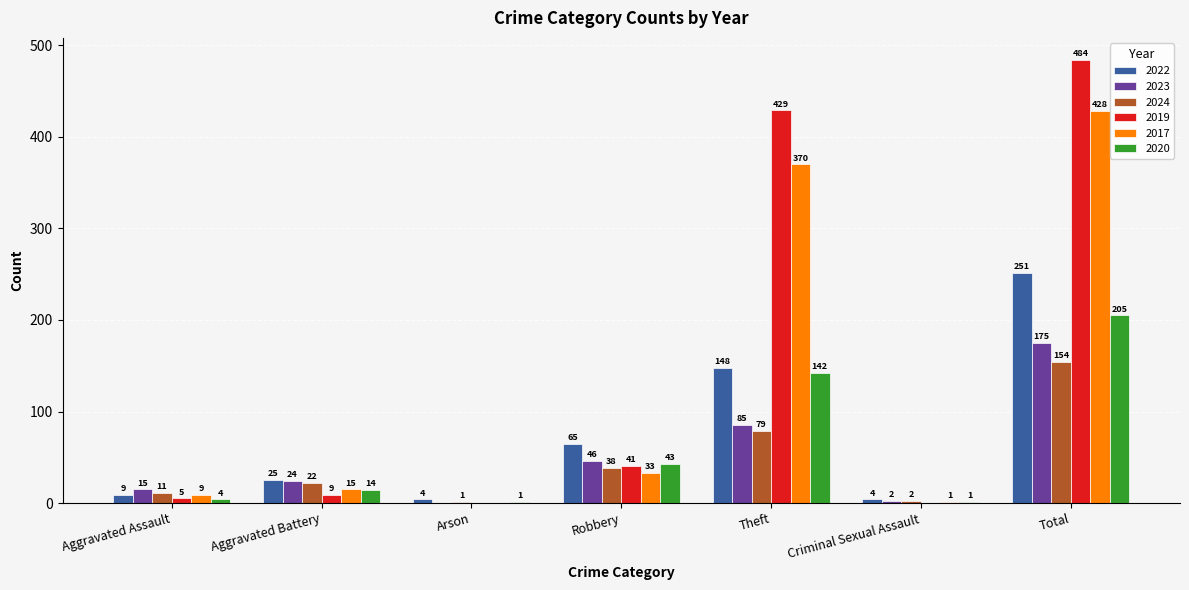

Is the value of 2022 at Criminal Sexual Assault greater than the value of 2023 at Total?

No